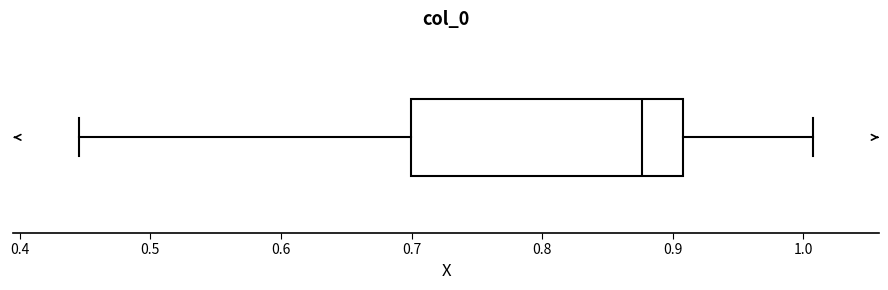

Where does the right whisker of the box end on the x-axis? The values are not printed on the chart, so give them approximately, as read against the axis.

1.01